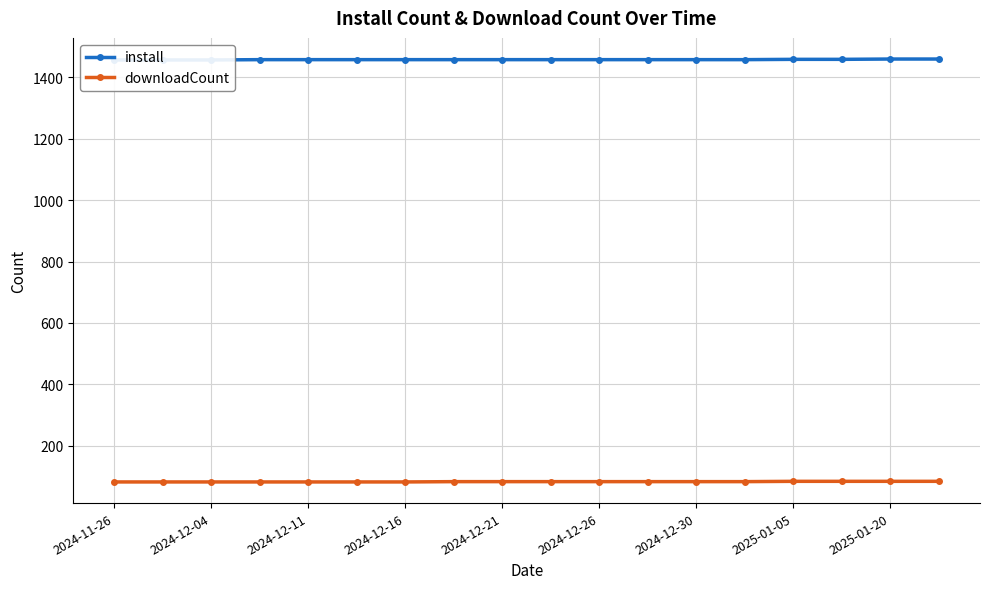

Which series has the widest spread of values?

install